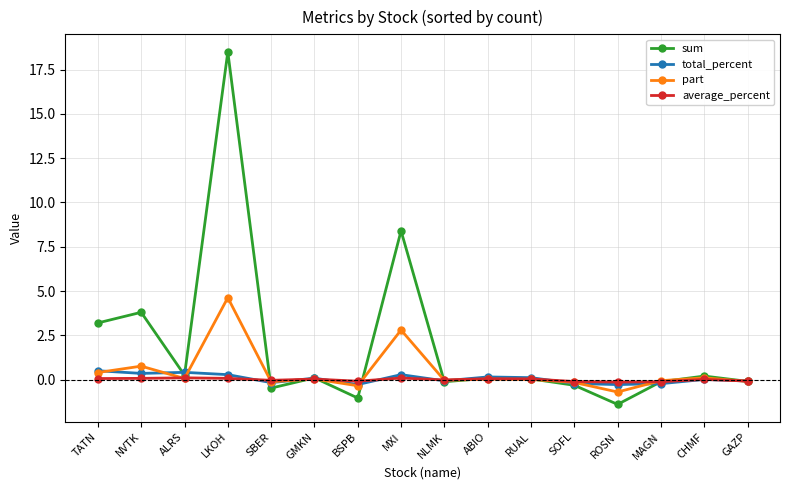

True or false: total_percent and sum intersect in this chart.

True